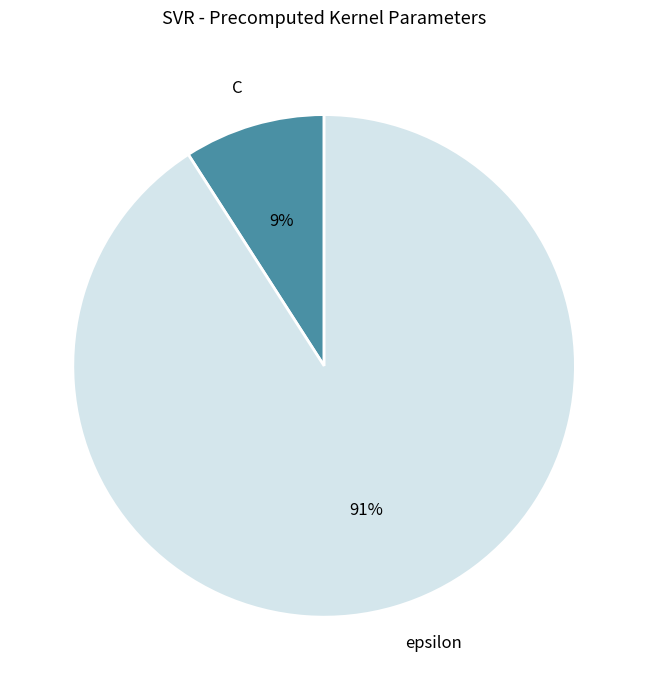

Count the number of slices in the pie.

2